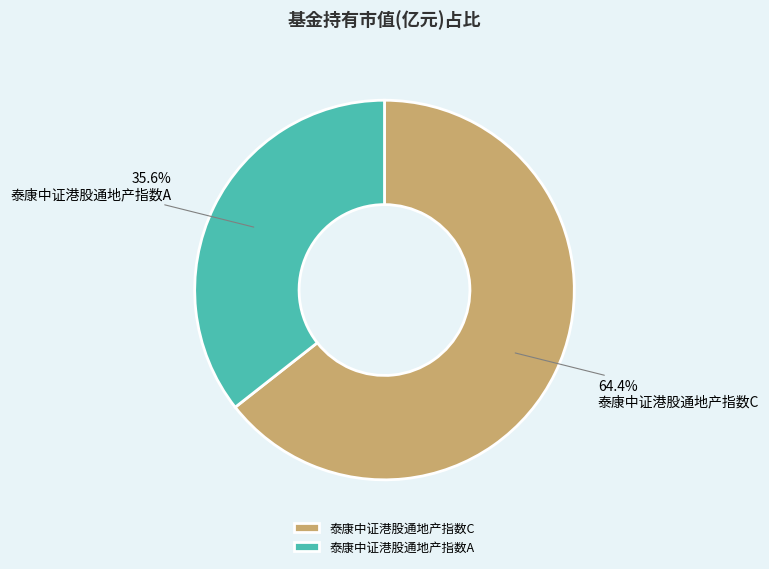

Which category has the biggest portion of the pie?

泰康中证港股通地产指数C